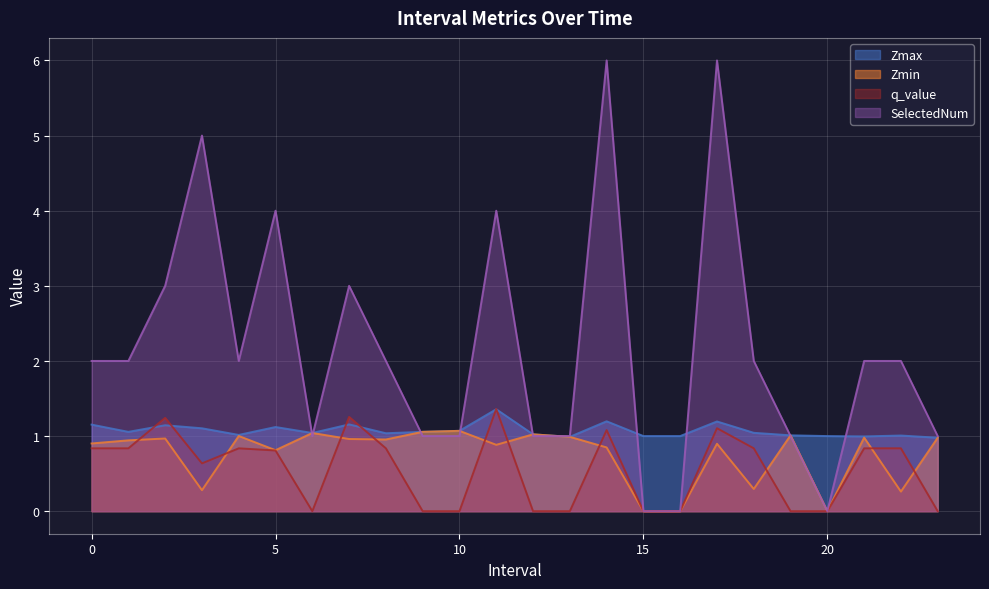

What is the value of the Zmax point at the 1st from the left?

1.2